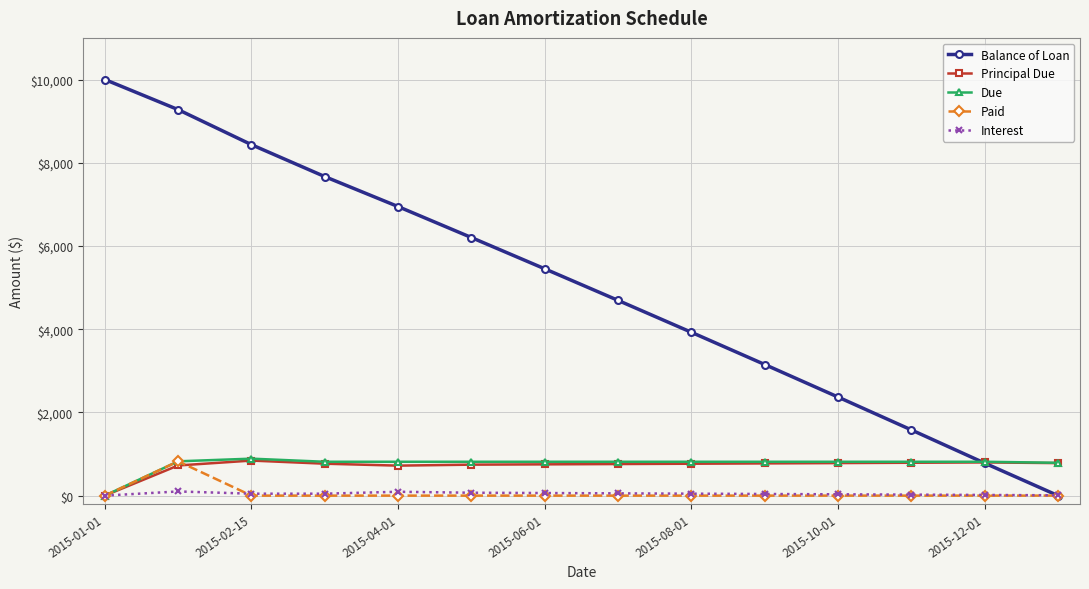

What is the value of the Principal Due point at the 10th from the left?

774.2